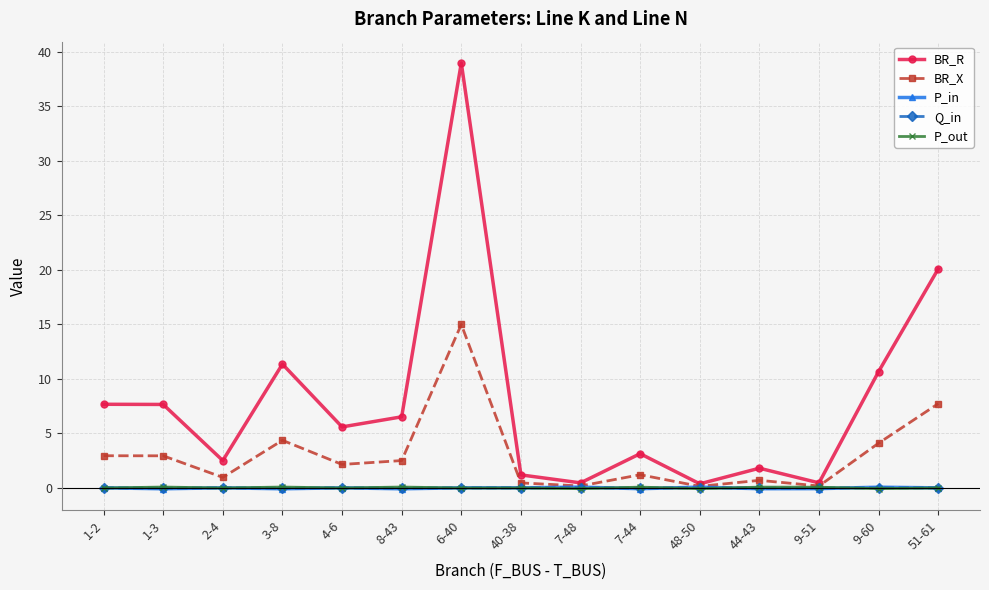

What is the approximate value of P_in at 44-43?

-0.1